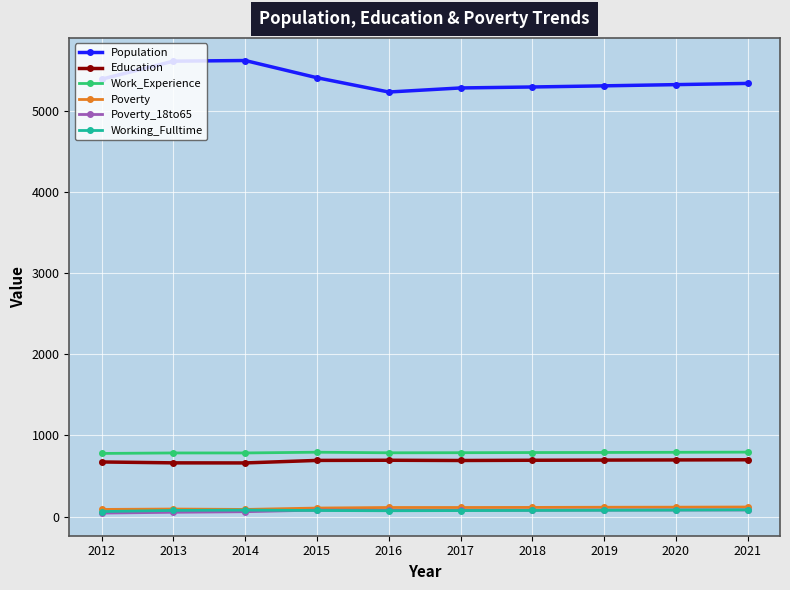

What is the value of the Work_Experience point at the 7th from the left?

790